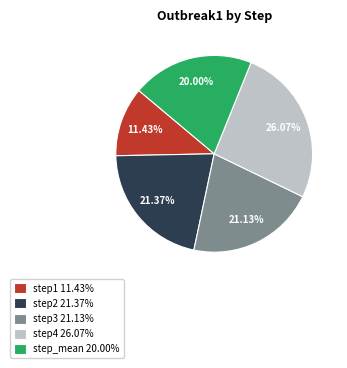

How many slices are in this pie chart?

5